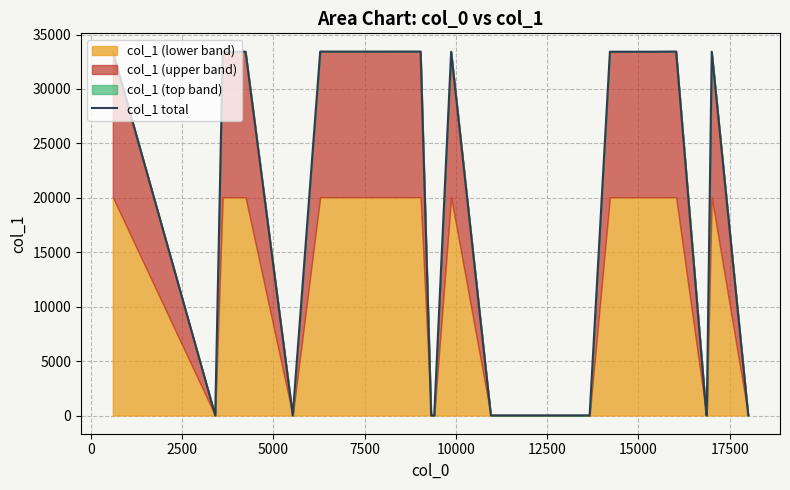

What is the value of the 6th point from the left?

33437